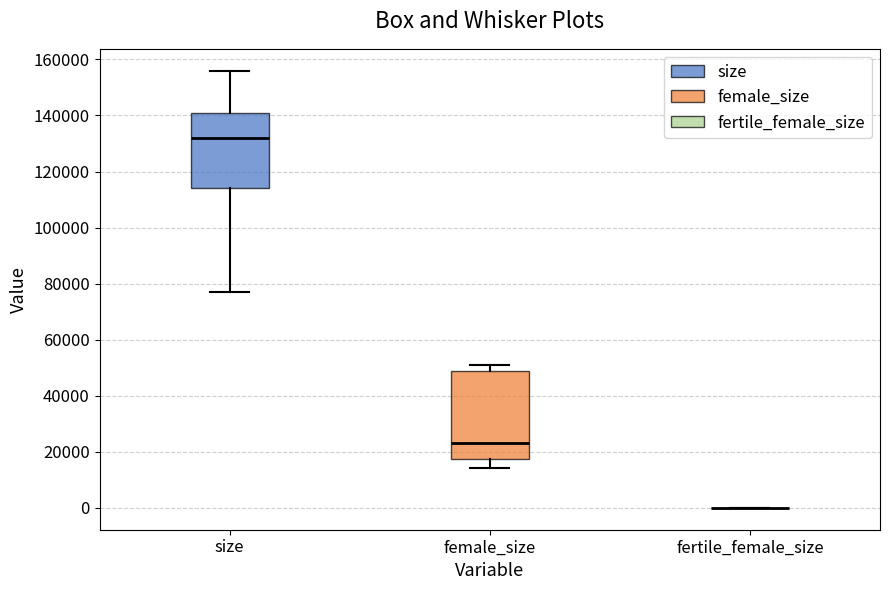

Reading left to right, transcribe this box plot: for each box, give where its median line is, the range the box spans, and where its two whiskers end, as read against the y-axis. The values are not printed on the chart, so give them approximately, as read against the axis.

size: median 132000, box 114000 to 140000, whiskers 78000 to 156000
female_size: median 24000, box 18000 to 48000, whiskers 14000 to 50000
fertile_female_size: box collapsed to a line at 0, whiskers 0 to 0